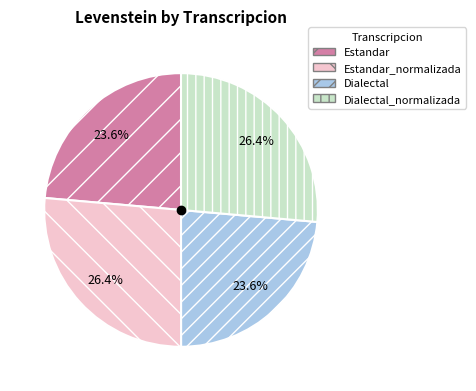

Rank the categories by value from highest to lowest.

Estandar_normalizada, Dialectal_normalizada, Estandar, Dialectal